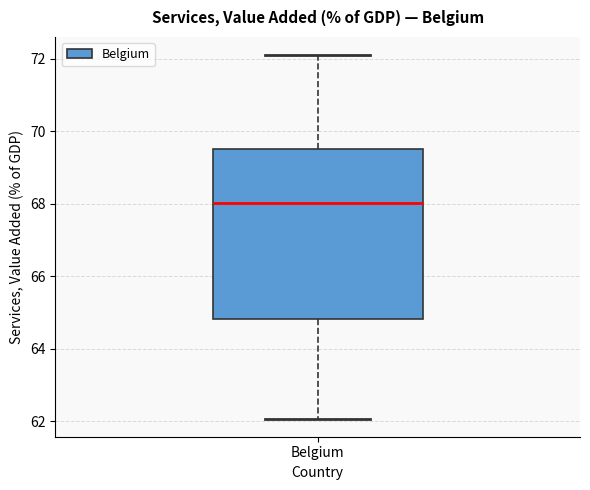

Where does the lower whisker of the box for Belgium end on the y-axis? The values are not printed on the chart, so give them approximately, as read against the axis.

62.0